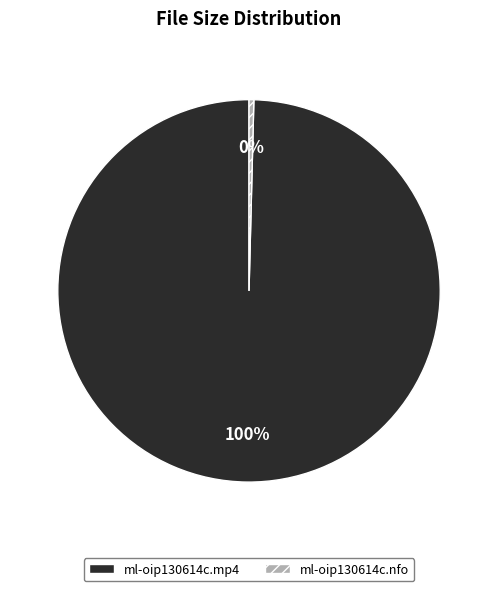

Does ml-oip130614c.nfo account for over 50% of the chart?

No